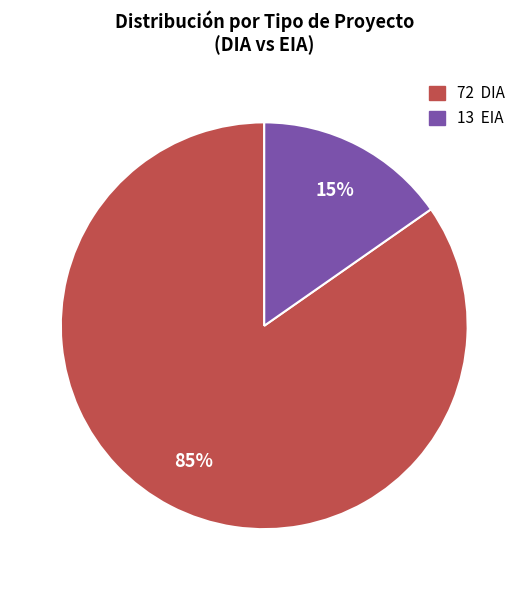

Is there any slice that represents more than half of the pie?

Yes